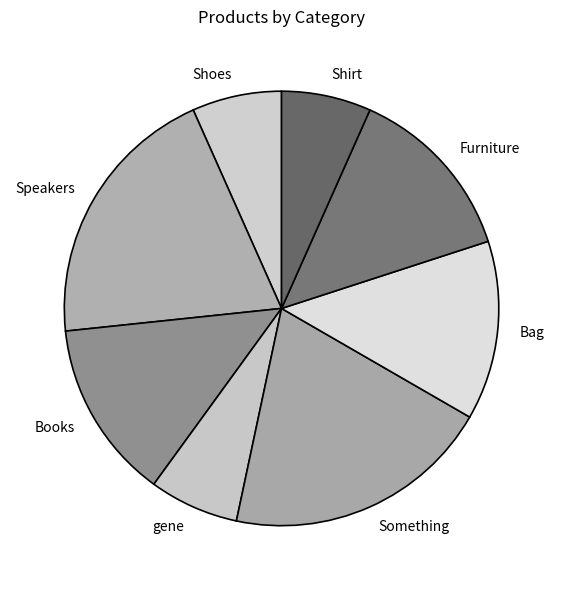

True or false: Shirt accounts for 7% of the total.

True